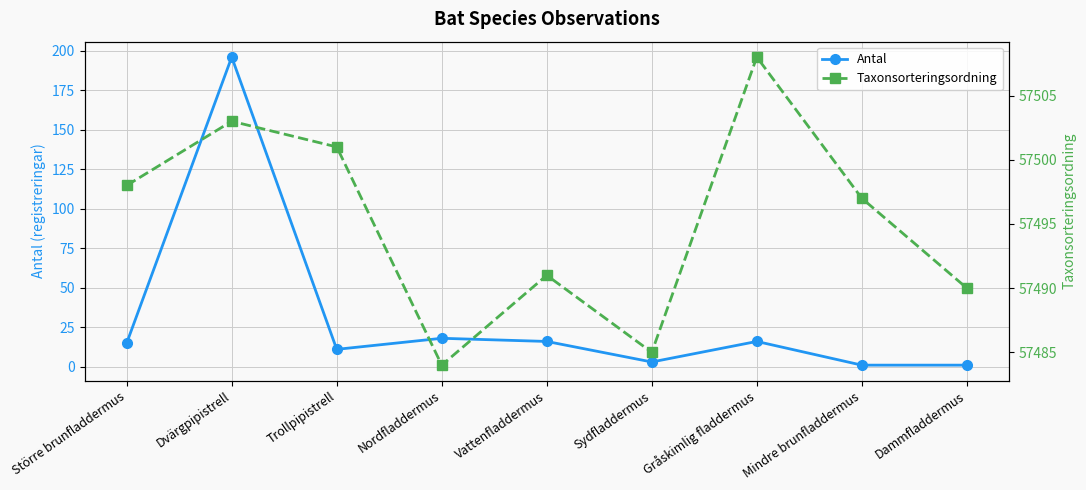

What is the total value across all series at Större brunfladdermus?

57513